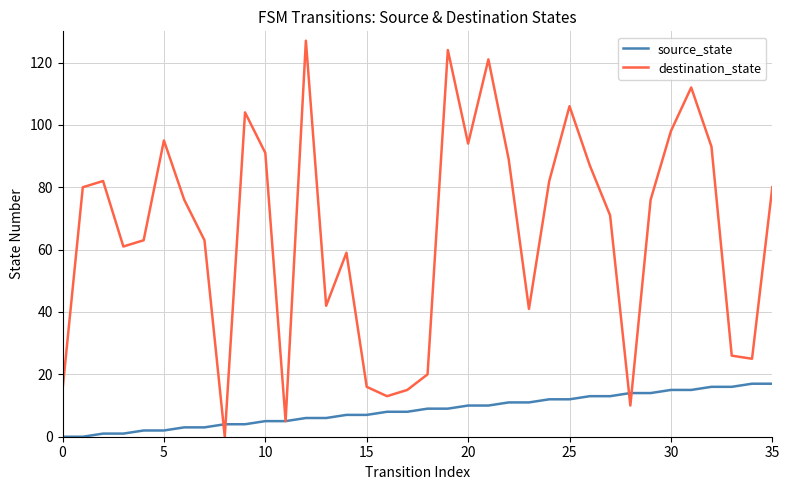

What is the greatest value displayed?

127